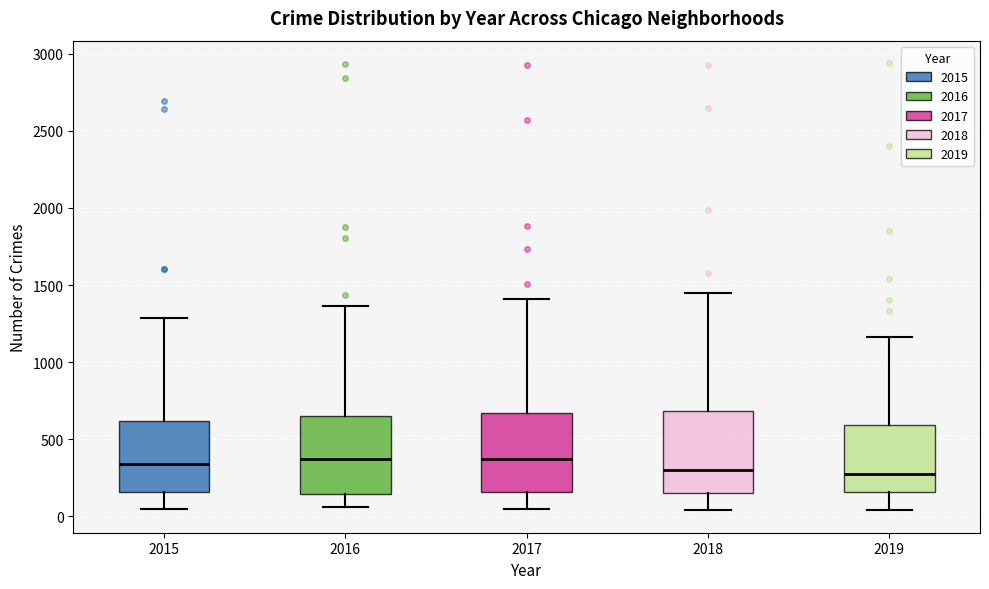

Where does the lower whisker of the box at x = 2018 end on the y-axis? The values are not printed on the chart, so give them approximately, as read against the axis.

50